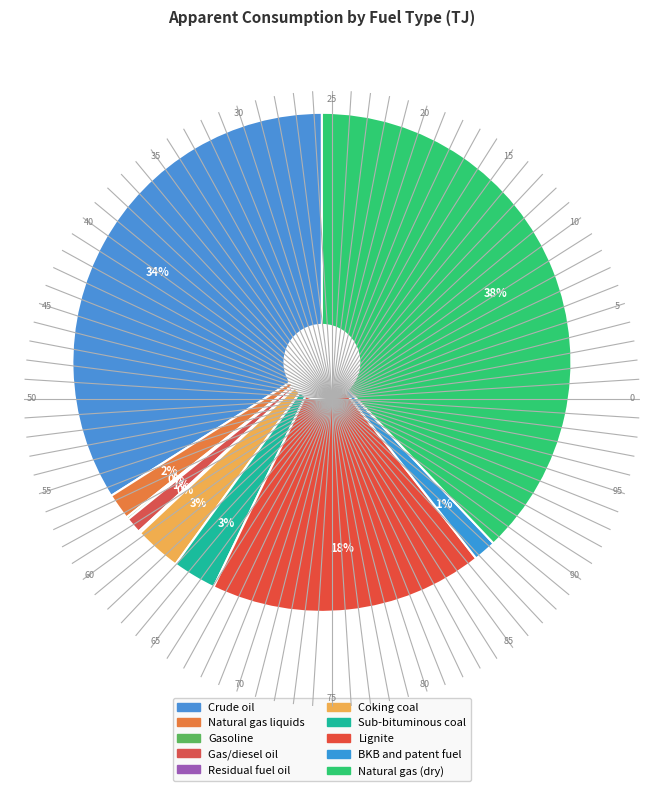

What percentage is the Gas/diesel oil slice, to the nearest percent?

1%